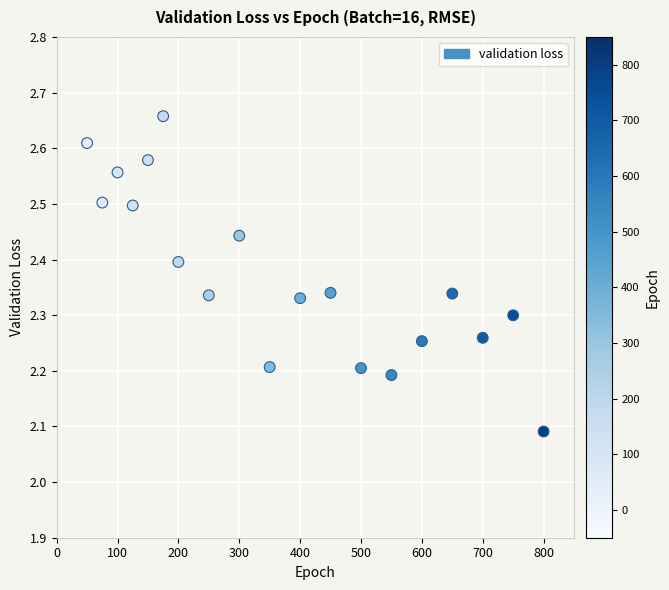

What is the range of Y values (max minus min)?

0.6